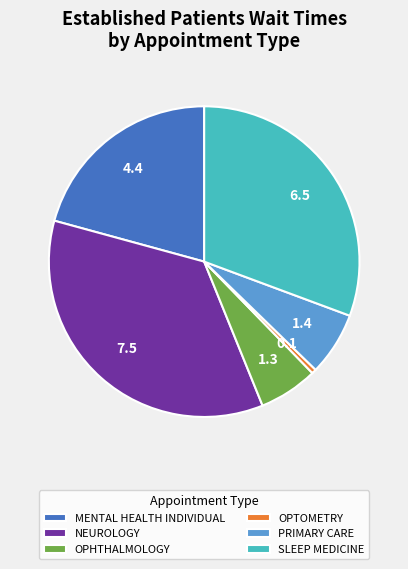

Do MENTAL HEALTH INDIVIDUAL and PRIMARY CARE together represent more than half of the pie?

No